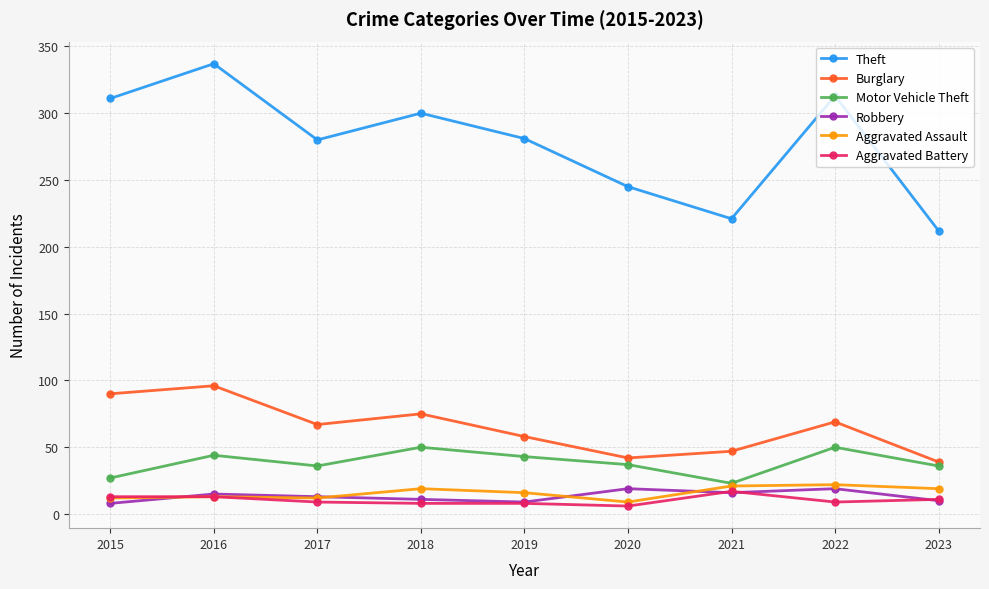

What is the difference between the highest and lowest values at 2022?

304